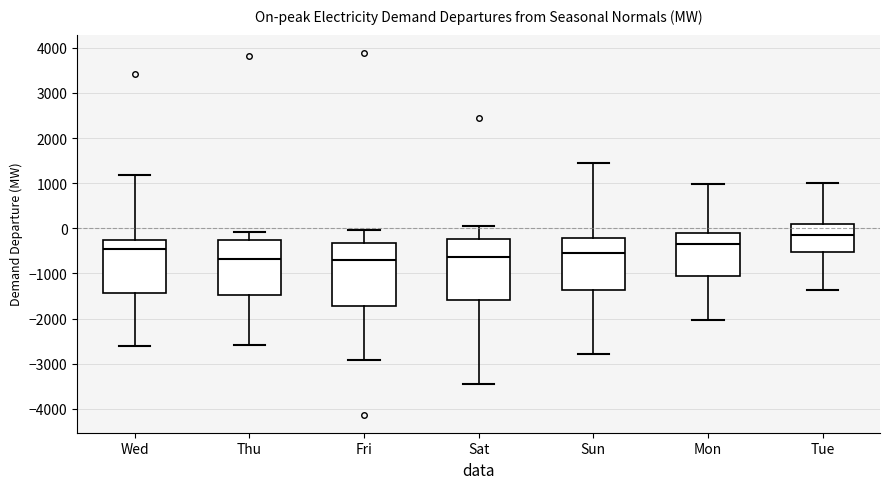

Which box's median line is the highest?

Tue